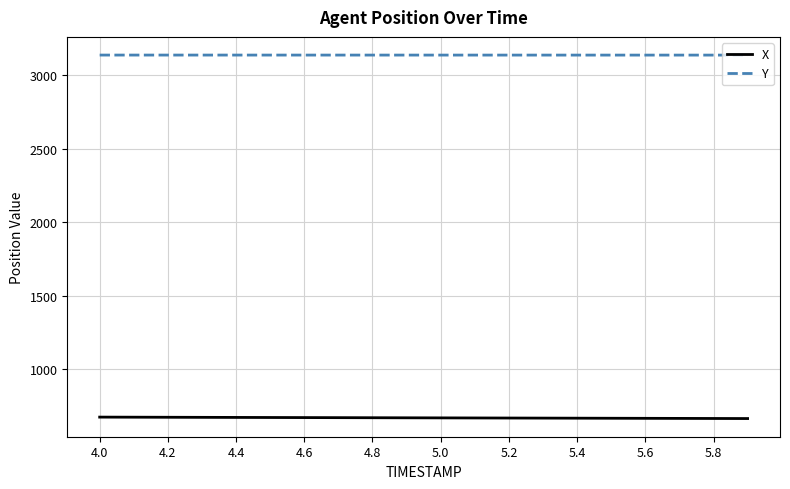

True or false: Y and X cross at least once.

False